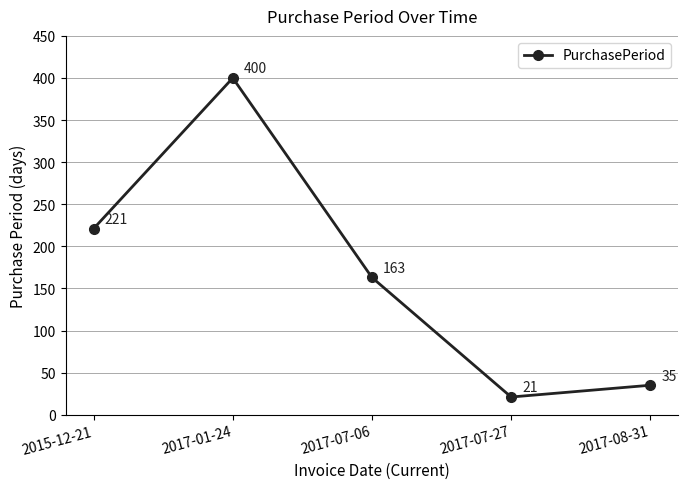

What is the minimum value shown in the chart?

21